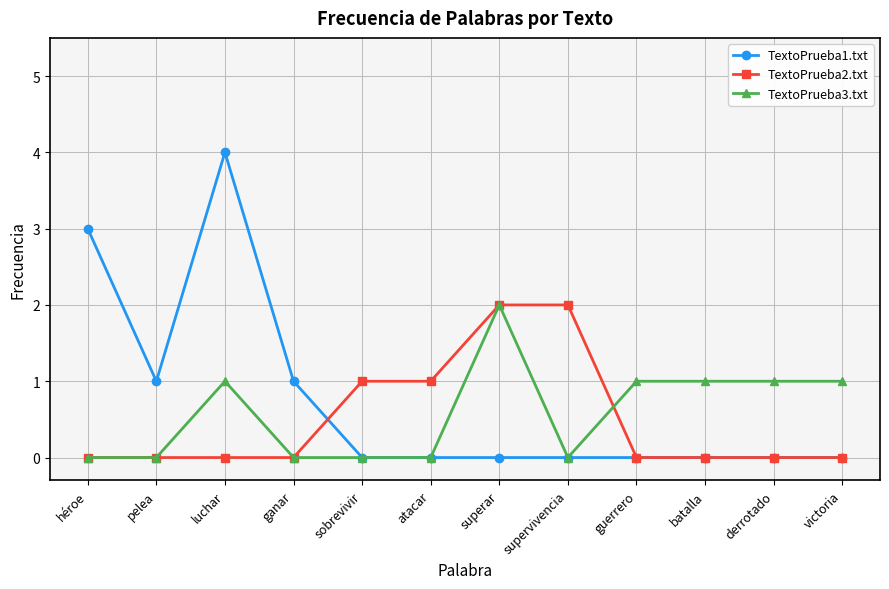

Reading right to left, list all the values displayed in this chart.

TextoPrueba1.txt: victoria=0	derrotado=0	batalla=0	guerrero=0	supervivencia=0	superar=0	atacar=0	sobrevivir=0	ganar=1	luchar=4	pelea=1	héroe=3
TextoPrueba2.txt: victoria=0	derrotado=0	batalla=0	guerrero=0	supervivencia=2	superar=2	atacar=1	sobrevivir=1	ganar=0	luchar=0	pelea=0	héroe=0
TextoPrueba3.txt: victoria=1	derrotado=1	batalla=1	guerrero=1	supervivencia=0	superar=2	atacar=0	sobrevivir=0	ganar=0	luchar=1	pelea=0	héroe=0